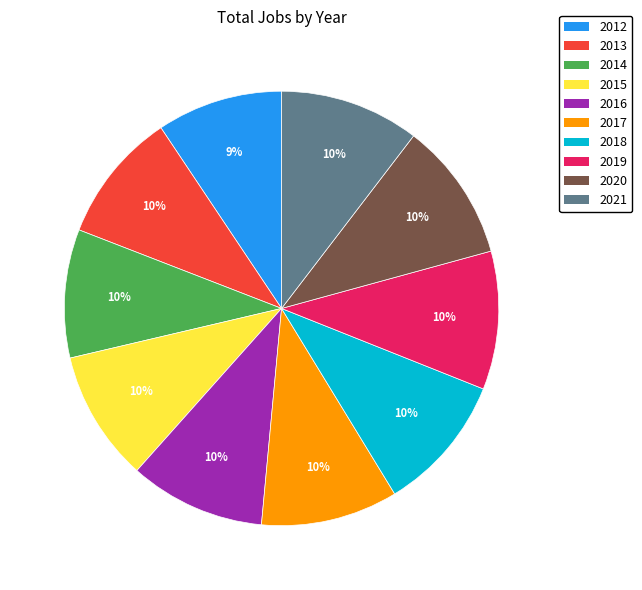

To the nearest percent, what is the average slice percentage?

10%